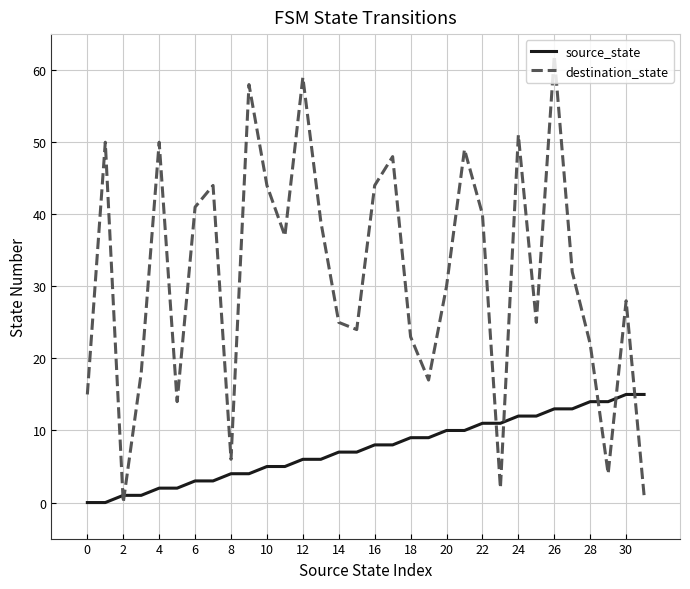

What is the greatest value displayed?

62